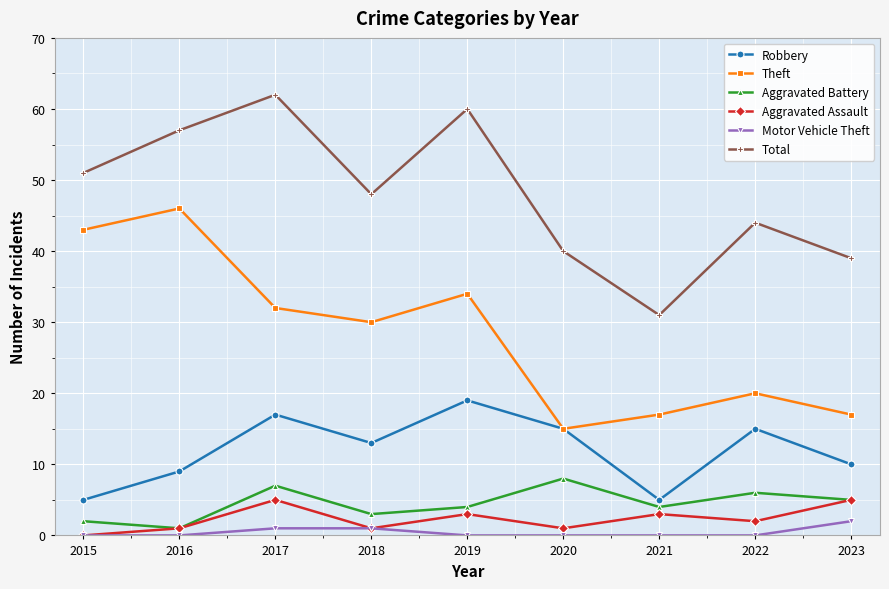

Reading right to left, transcribe all the data shown in this chart.

Robbery: 10	15	5	15	19	13	17	9	5
Theft: 17	20	17	15	34	30	32	46	43
Aggravated Battery: 5	6	4	8	4	3	7	1	2
Aggravated Assault: 5	2	3	1	3	1	5	1	0
Motor Vehicle Theft: 2	0	0	0	0	1	1	0	0
Total: 39	44	31	40	60	48	62	57	51